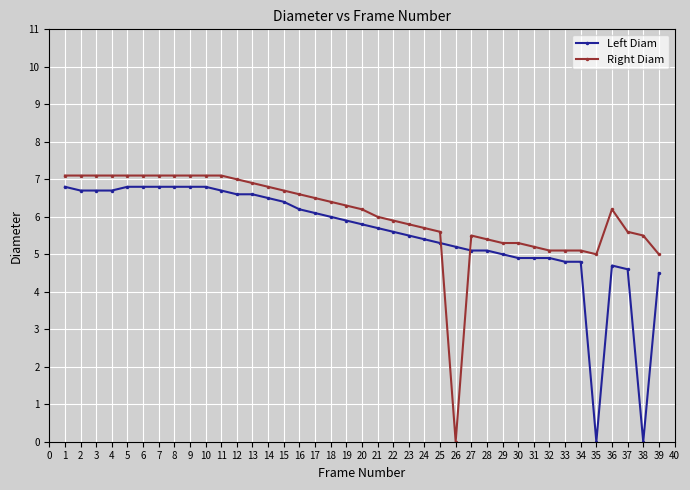

What is the spread (max minus min) of values at 2?

0.4